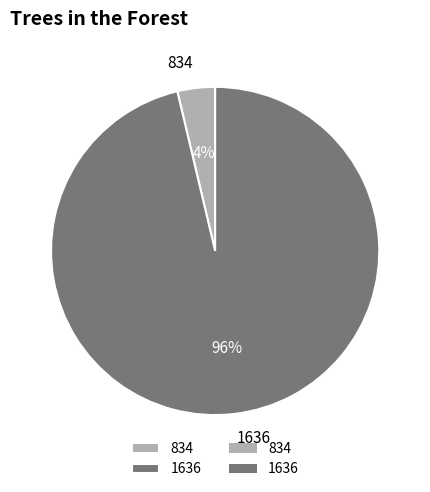

What is the largest slice in the pie chart?

1636